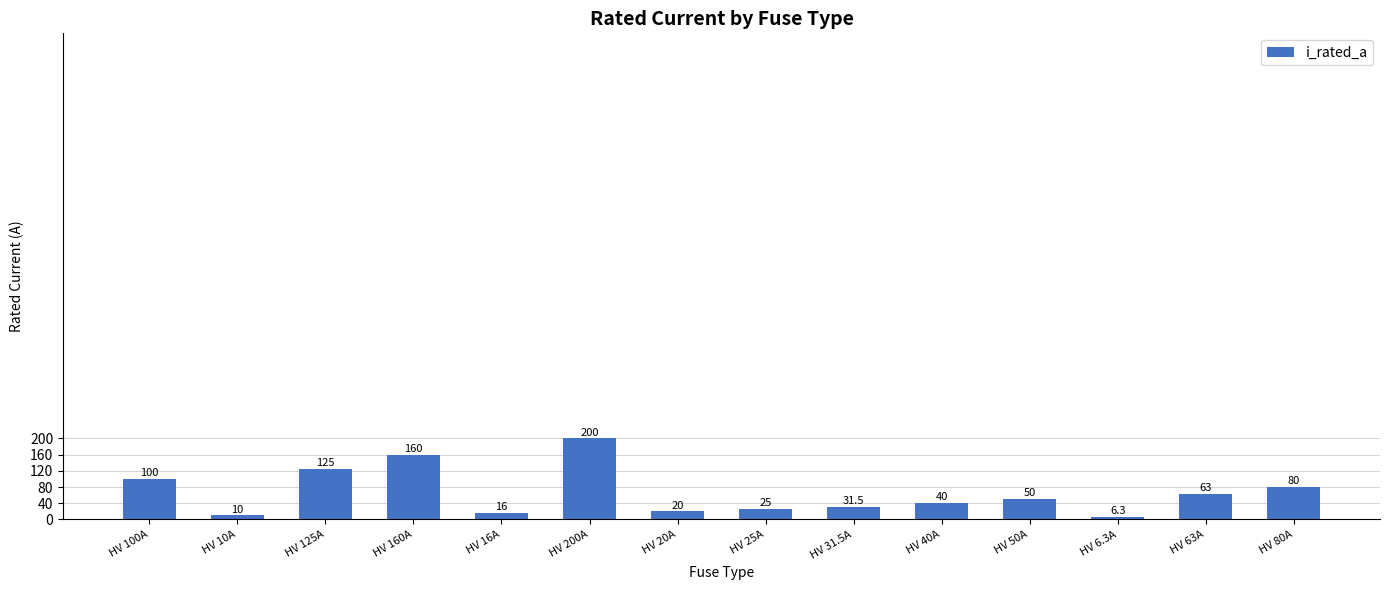

Reading left to right, transcribe all the data shown in this chart.

100.0	10.0	125.0	160.0	16.0	200.0	20.0	25.0	31.5	40.0	50.0	6.3	63.0	80.0